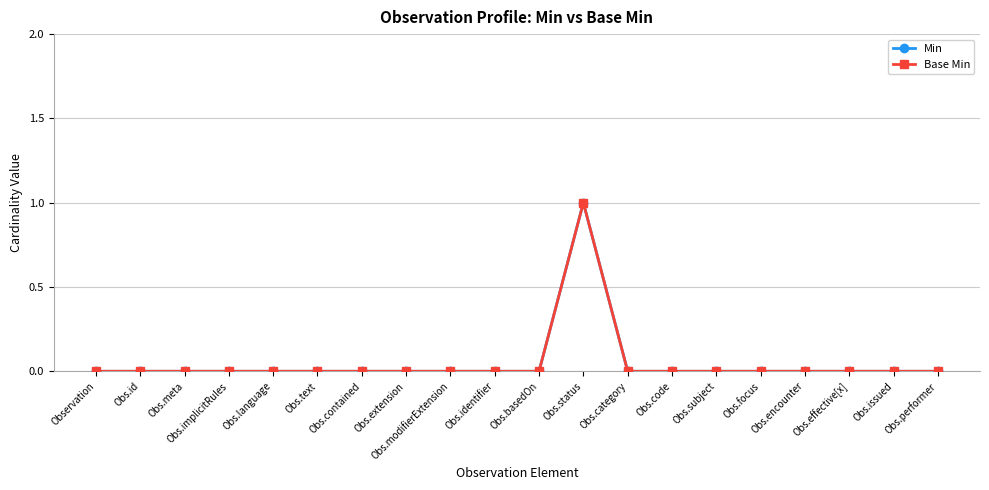

Does the chart have visible grid lines?

Yes